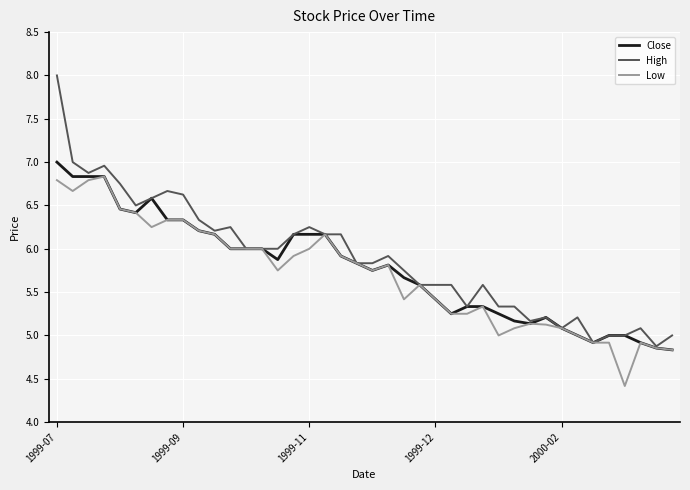

Which series has the widest spread of values?

High